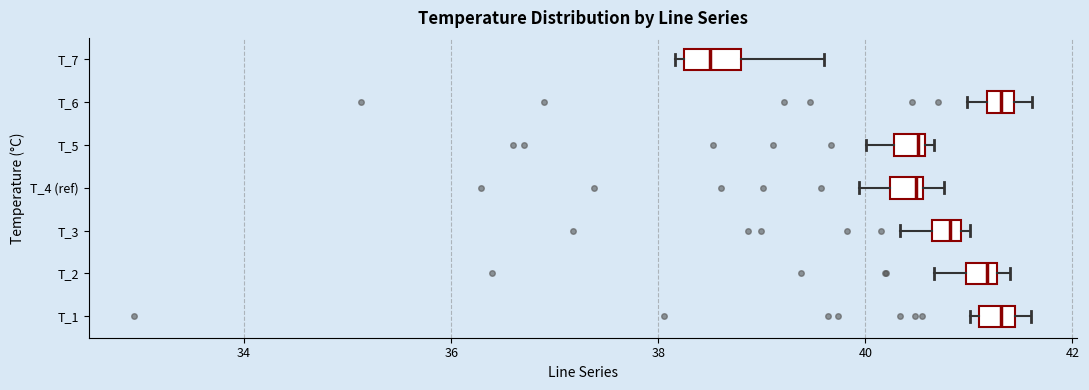

Where is the right edge of the box for T_5 on the x-axis? The values are not printed on the chart, so give them approximately, as read against the axis.

40.6